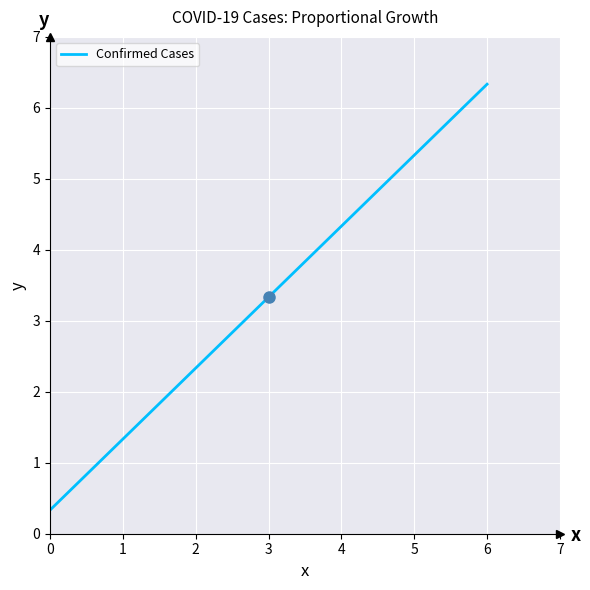

Reading left to right, extract all data points from this chart.

0.3	0.7	1.0	1.3	1.7	2.0	2.3	2.7	3.0	3.3	3.7	4.0	4.3	4.7	5.0	5.3	5.7	6.0	6.3